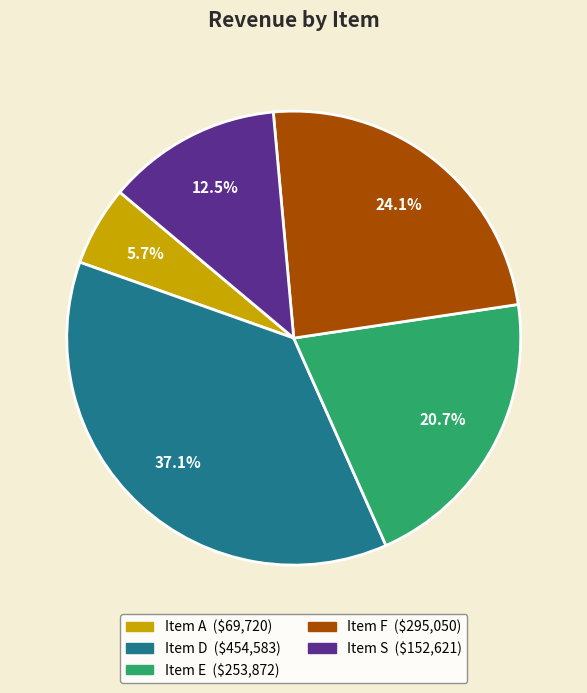

How many segments does this pie chart have?

5